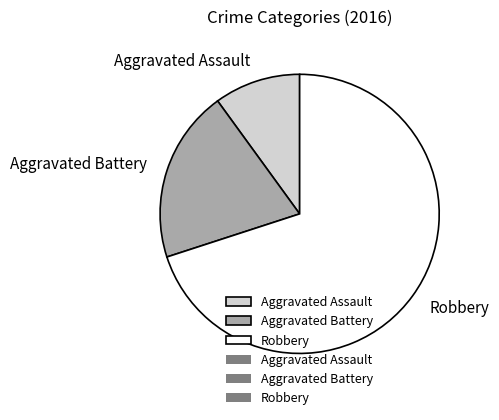

What is the largest slice in the pie chart?

Robbery